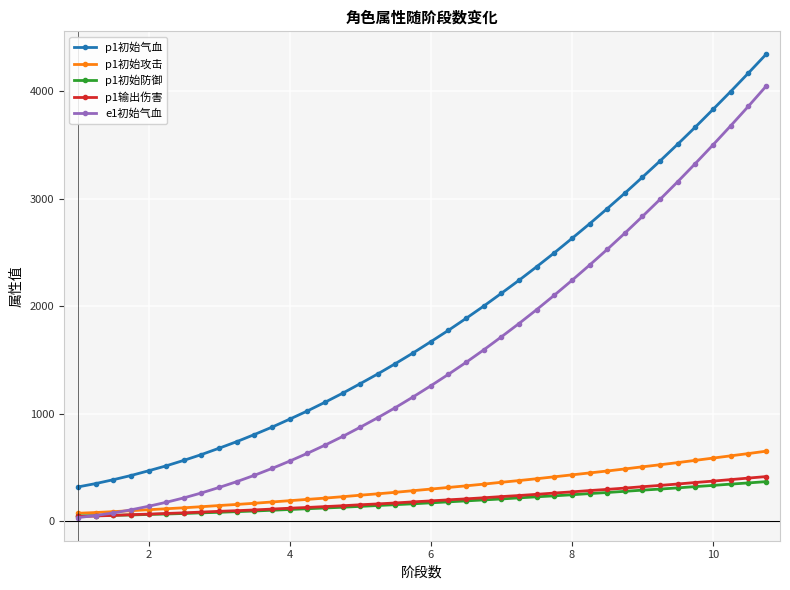

True or false: p1初始气血 and p1初始防御 intersect in this chart.

False